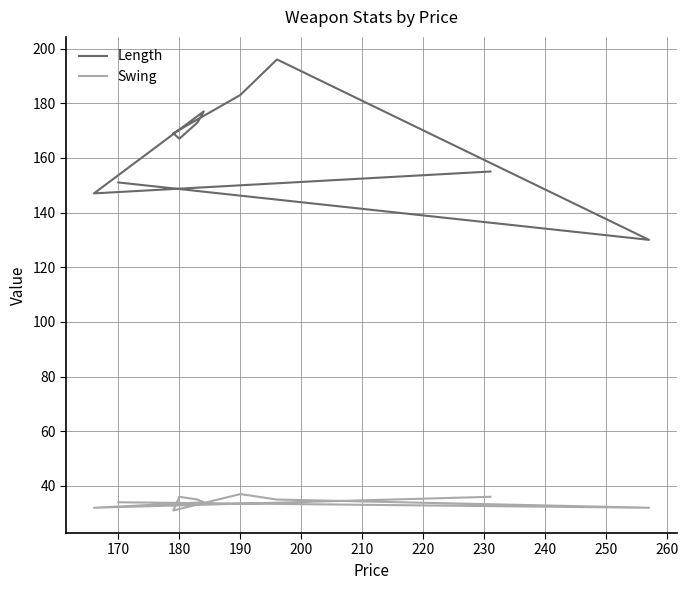

What is the average value of the Swing series?

34